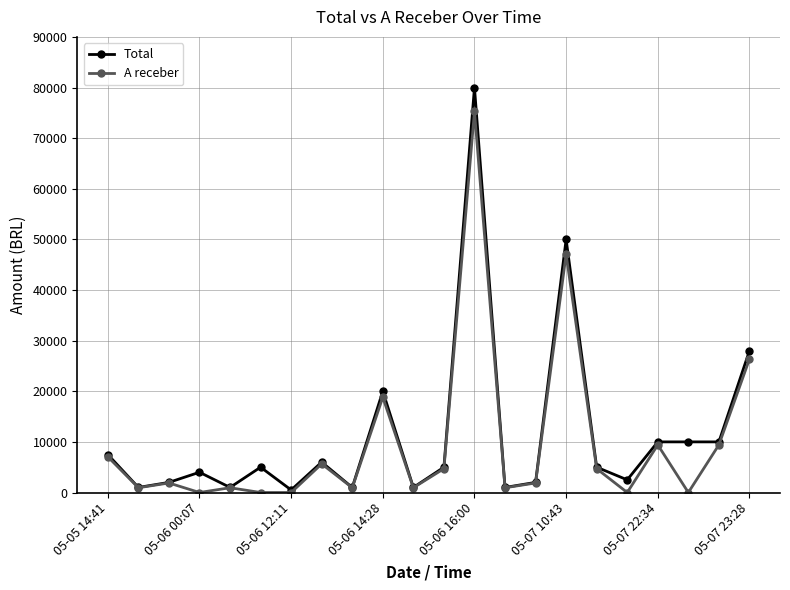

What is the maximum value shown in the chart?

80000